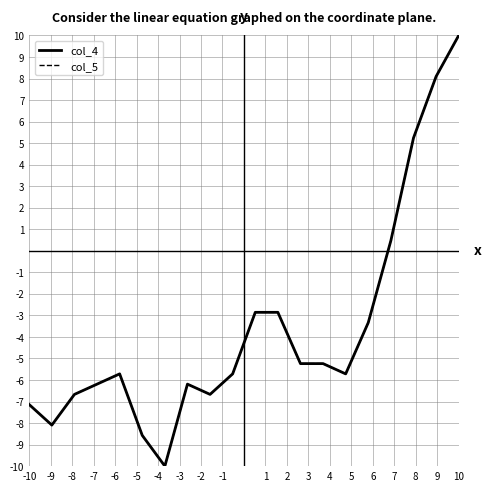

What is the minimum value for col_4?

-10.0